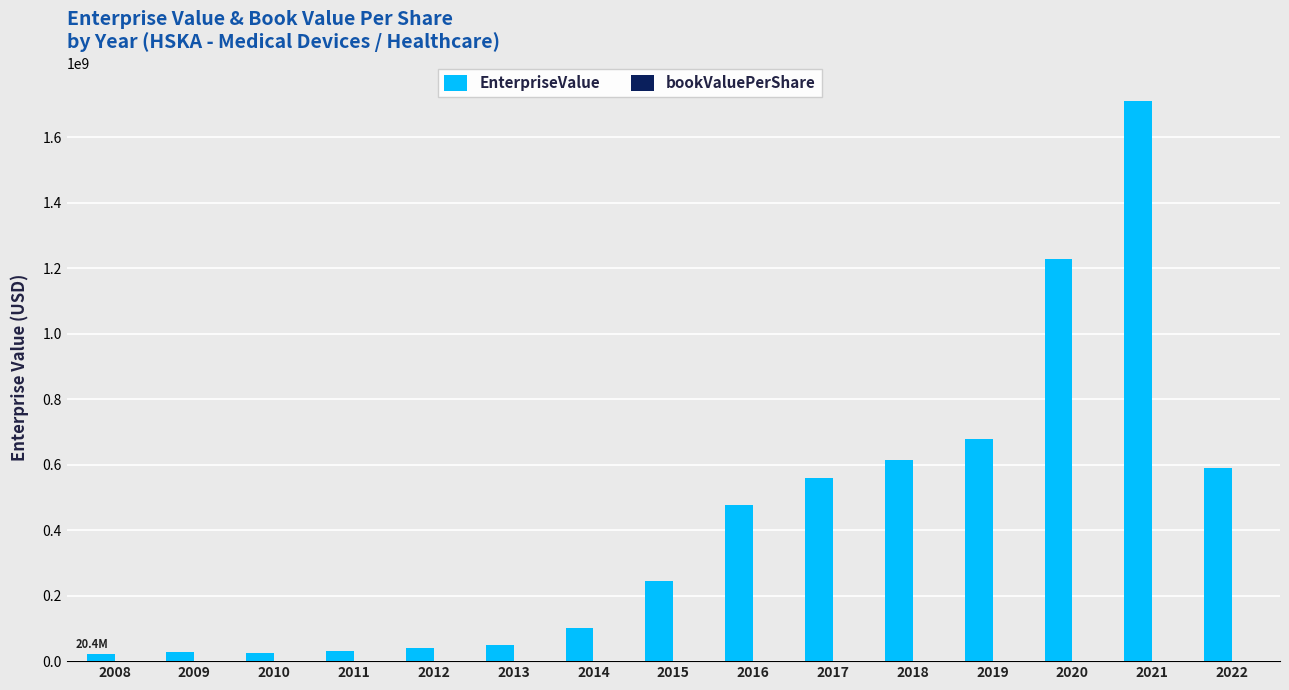

What is the highest value of the EnterpriseValue series?

1709733350.0